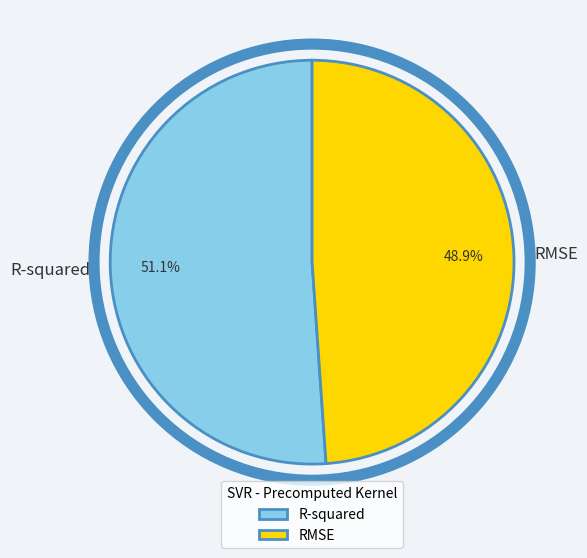

True or false: RMSE accounts for 56% of the total.

False